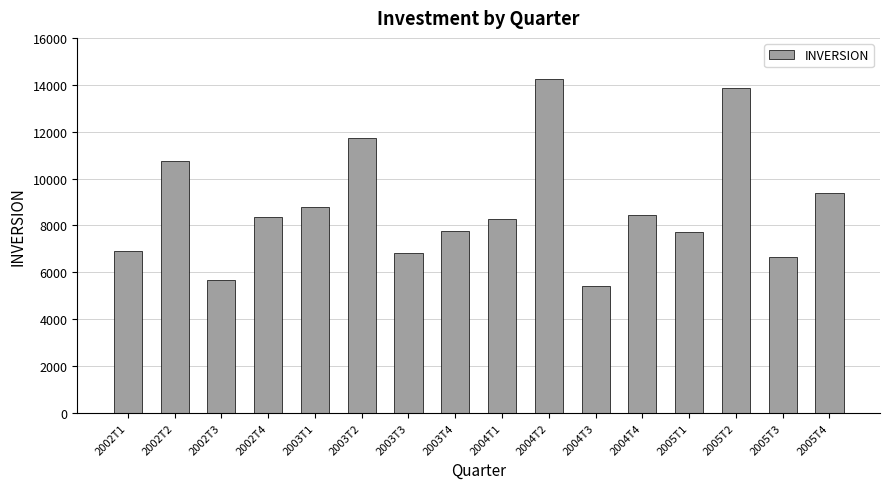

What is the maximum value shown in the chart?

14255.8